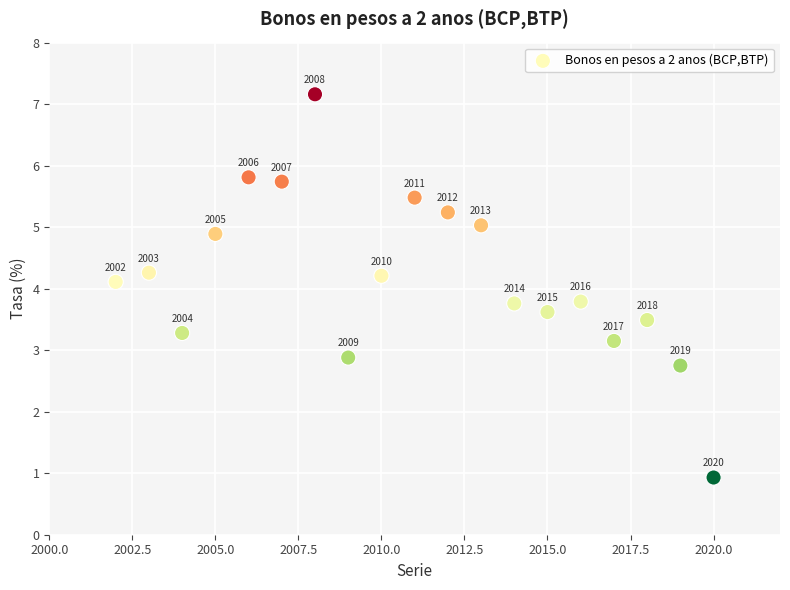

What Y value in the scatter plot is closest to 4?

4.1